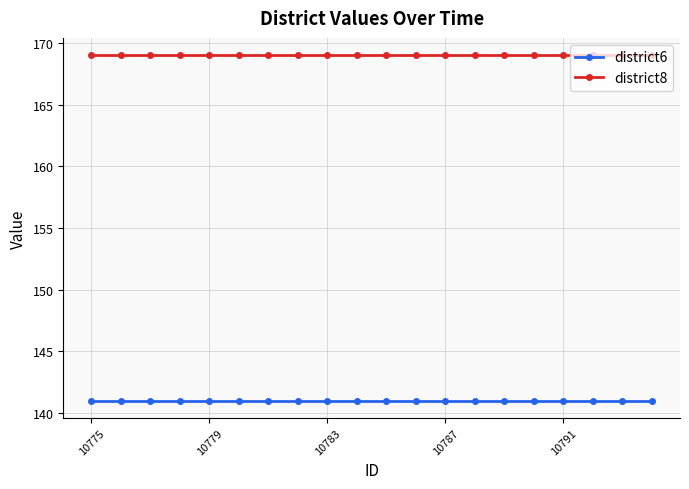

What is the value of the district8 point at the 15th from the left?

169